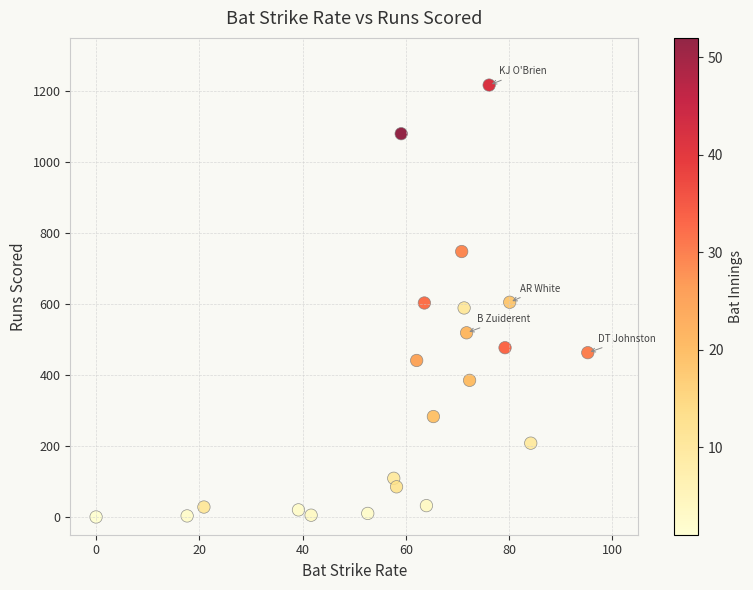

What is the range of Y values (max minus min)?

1217